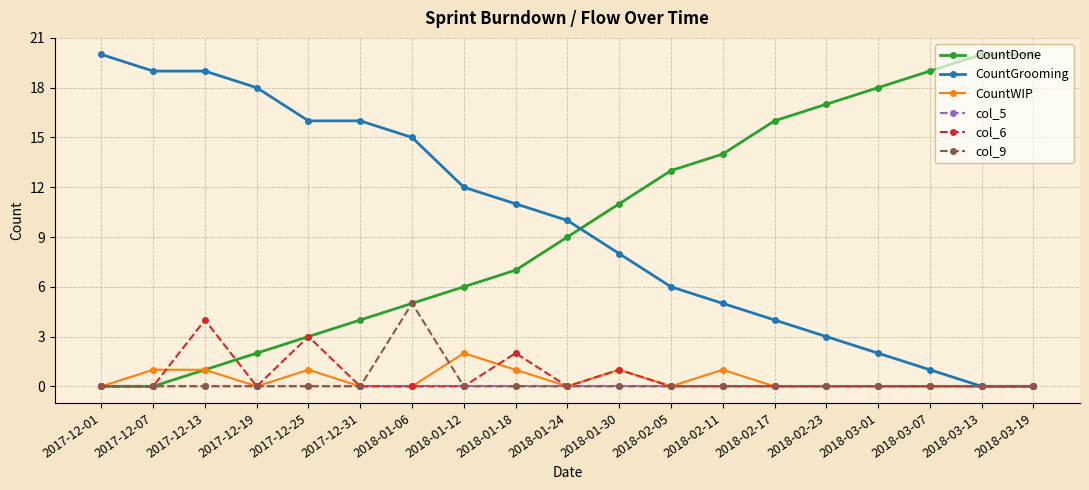

What is the difference between the highest and lowest values at 2018-01-06?

15